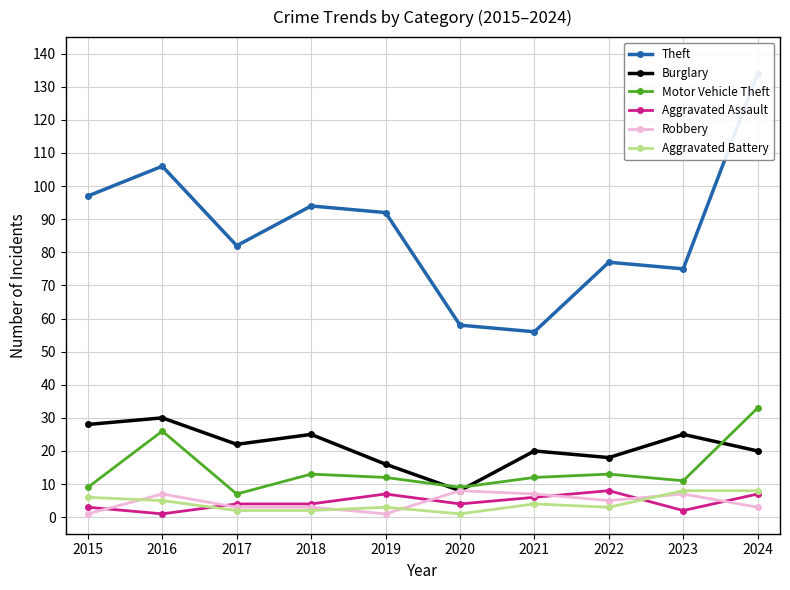

Reading left to right, transcribe all the data shown in this chart.

Theft: 2015=97	2016=106	2017=82	2018=94	2019=92	2020=58	2021=56	2022=77	2023=75	2024=134
Burglary: 2015=28	2016=30	2017=22	2018=25	2019=16	2020=8	2021=20	2022=18	2023=25	2024=20
Motor Vehicle Theft: 2015=9	2016=26	2017=7	2018=13	2019=12	2020=9	2021=12	2022=13	2023=11	2024=33
Aggravated Assault: 2015=3	2016=1	2017=4	2018=4	2019=7	2020=4	2021=6	2022=8	2023=2	2024=7
Robbery: 2015=1	2016=7	2017=3	2018=3	2019=1	2020=8	2021=7	2022=5	2023=7	2024=3
Aggravated Battery: 2015=6	2016=5	2017=2	2018=2	2019=3	2020=1	2021=4	2022=3	2023=8	2024=8